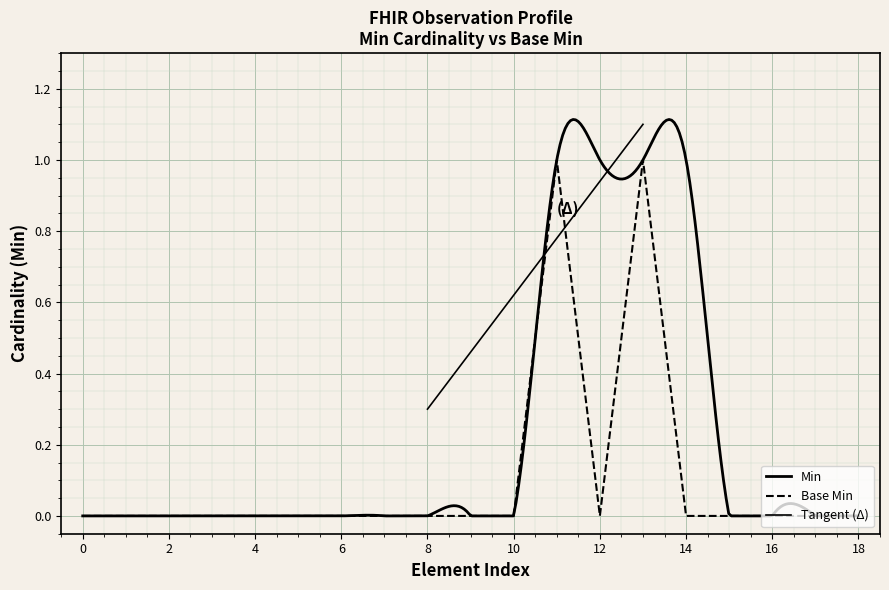

Is it true that the value at 8 is -1?

False